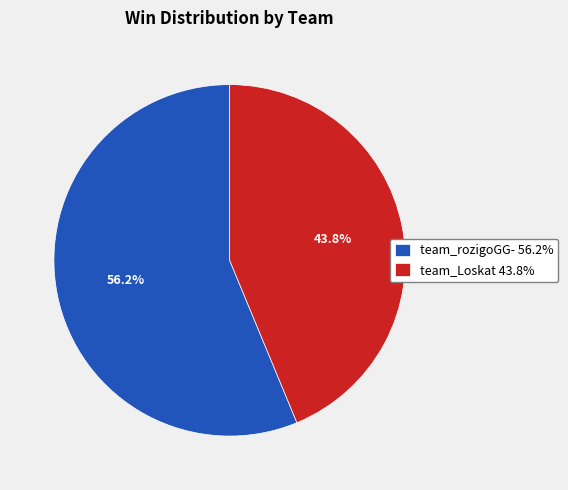

Rank the categories by value from highest to lowest.

team_rozigoGG-, team_Loskat